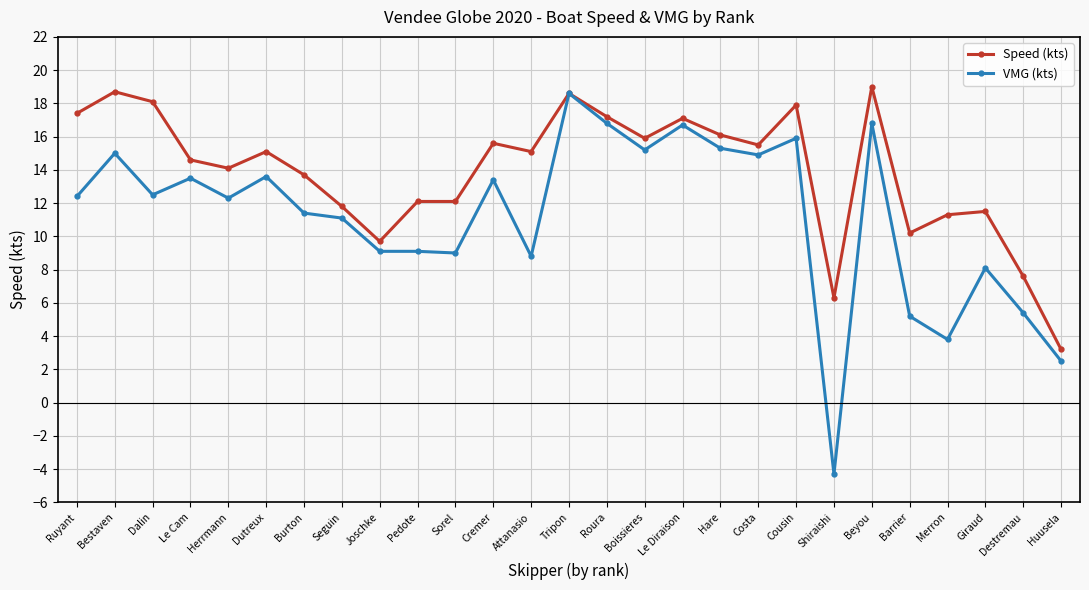

At Cousin, list the series in order from smallest to largest.

VMG (kts), Speed (kts)